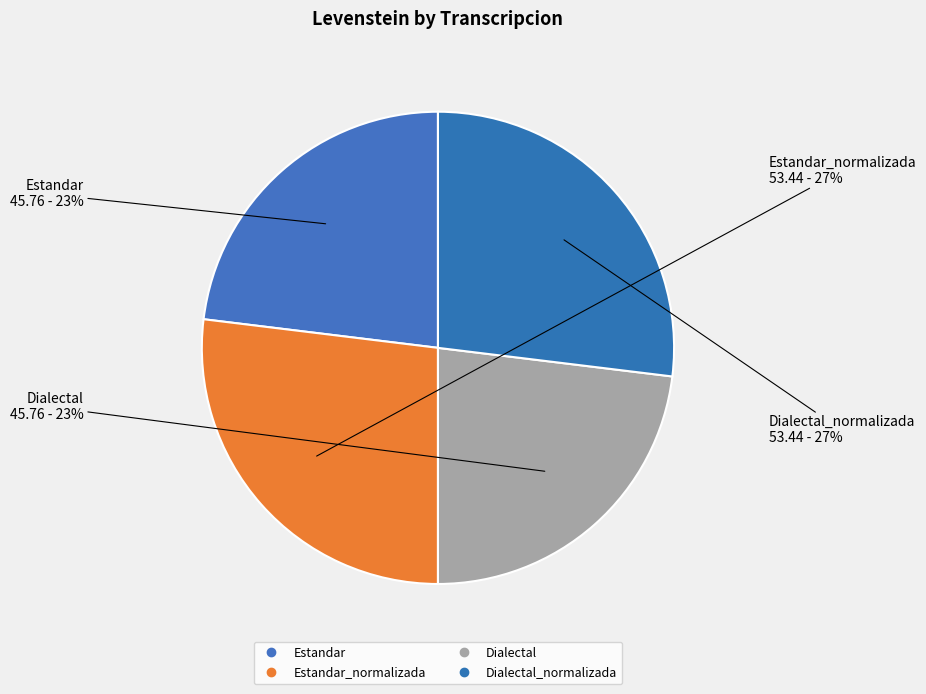

What is the largest slice in the pie chart?

Estandar_normalizada